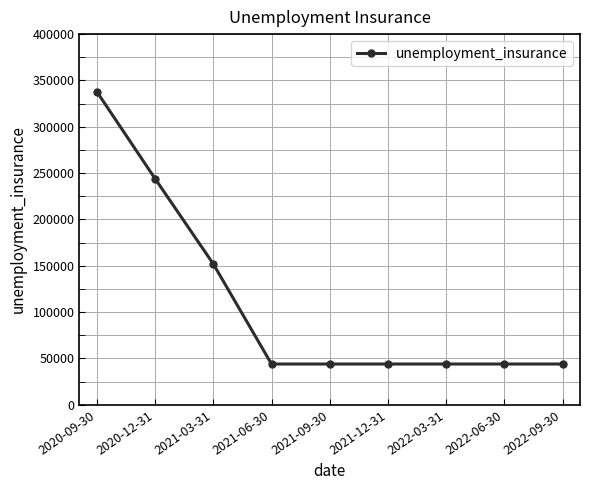

What position from the left is 2020-12-31?

2